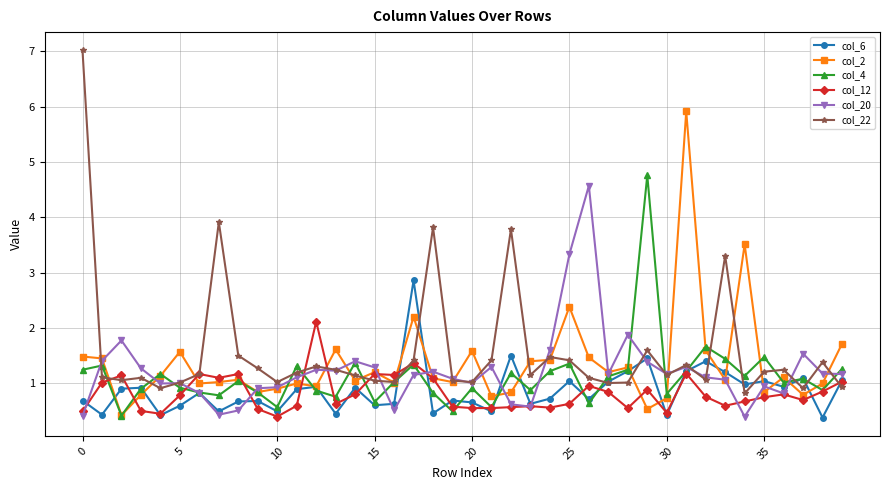

Rank the series by their maximum value, from lowest to highest.

col_12, col_6, col_20, col_4, col_2, col_22